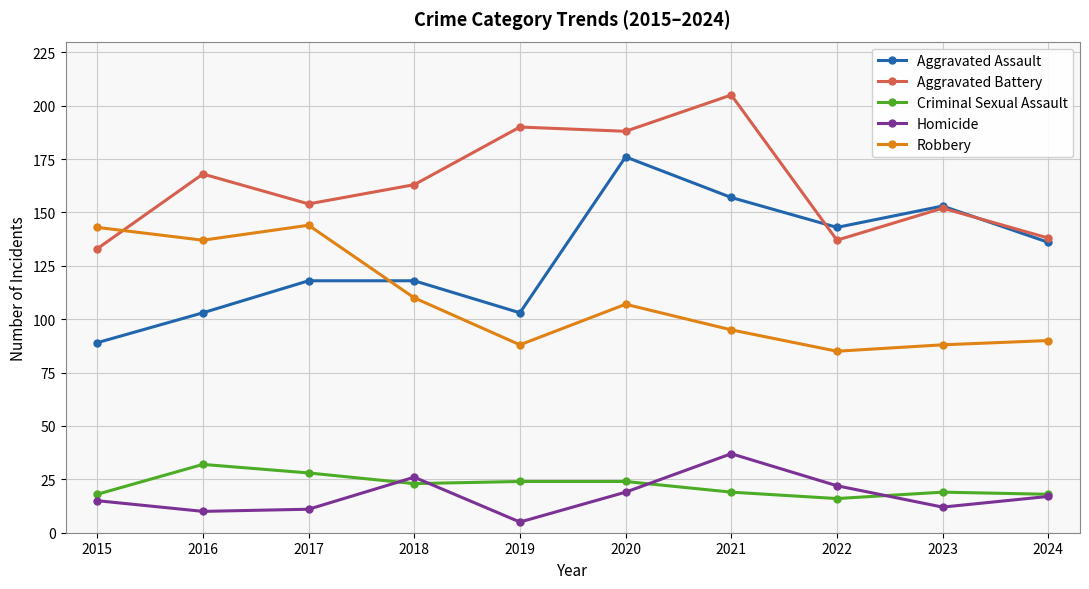

Reading right to left, what are all the values shown in this chart?

Aggravated Assault: 136	153	143	157	176	103	118	118	103	89
Aggravated Battery: 138	152	137	205	188	190	163	154	168	133
Criminal Sexual Assault: 18	19	16	19	24	24	23	28	32	18
Homicide: 17	12	22	37	19	5	26	11	10	15
Robbery: 90	88	85	95	107	88	110	144	137	143